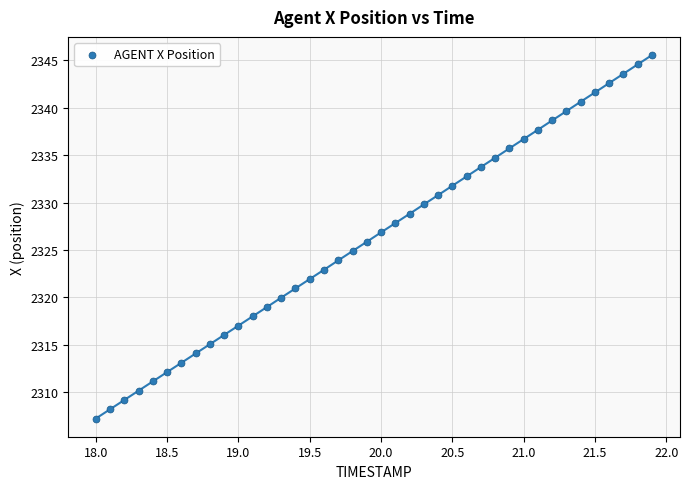

What is the range of Y values (max minus min)?

38.3